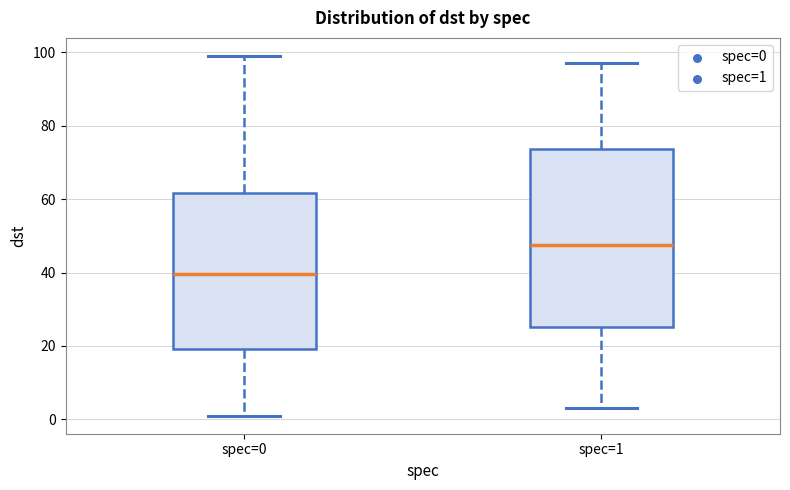

Which box's median line is the lowest?

spec=0